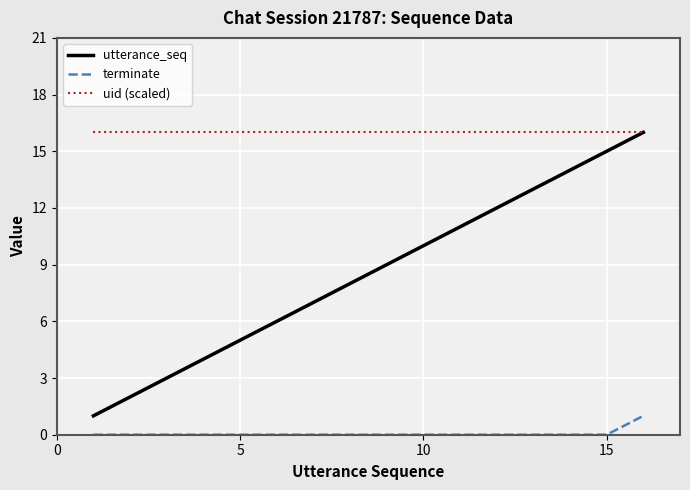

True or false: utterance_seq and terminate intersect in this chart.

False